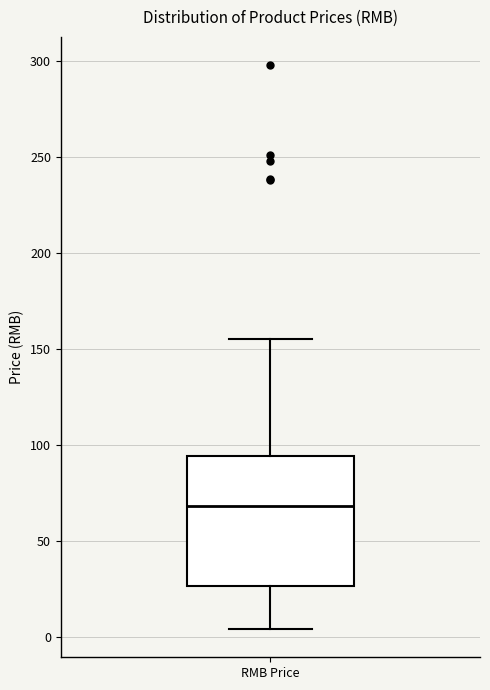

Where does the lower whisker of the box for RMB Price end on the y-axis? The values are not printed on the chart, so give them approximately, as read against the axis.

5